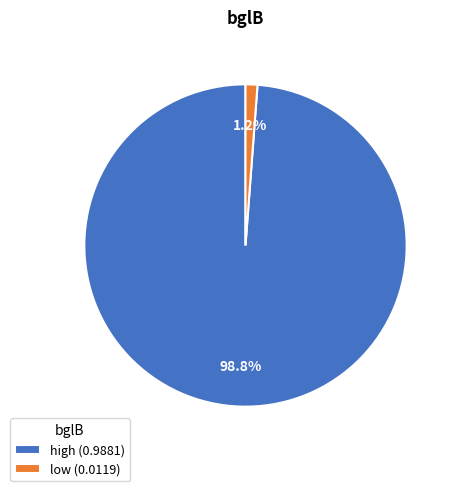

Is there a majority slice in this chart?

Yes